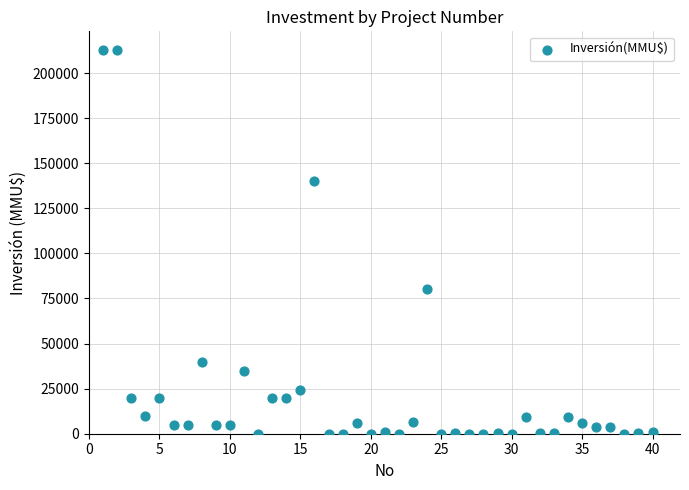

What Y value in the scatter plot is closest to 106250?

80000